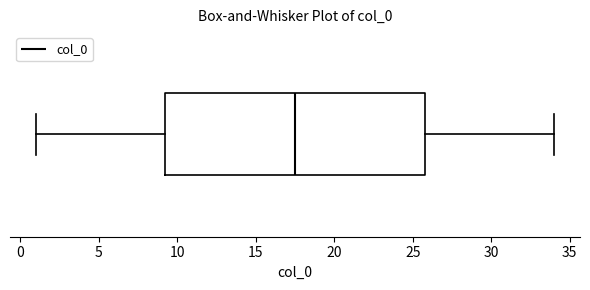

Read this box plot against the x-axis: the position of the median line, the range covered by the box, and the ends of both whiskers. The values are not printed on the chart, so give them approximately, as read against the axis.

median 17.5, box 9.5 to 26.0, whiskers 1.0 to 34.0